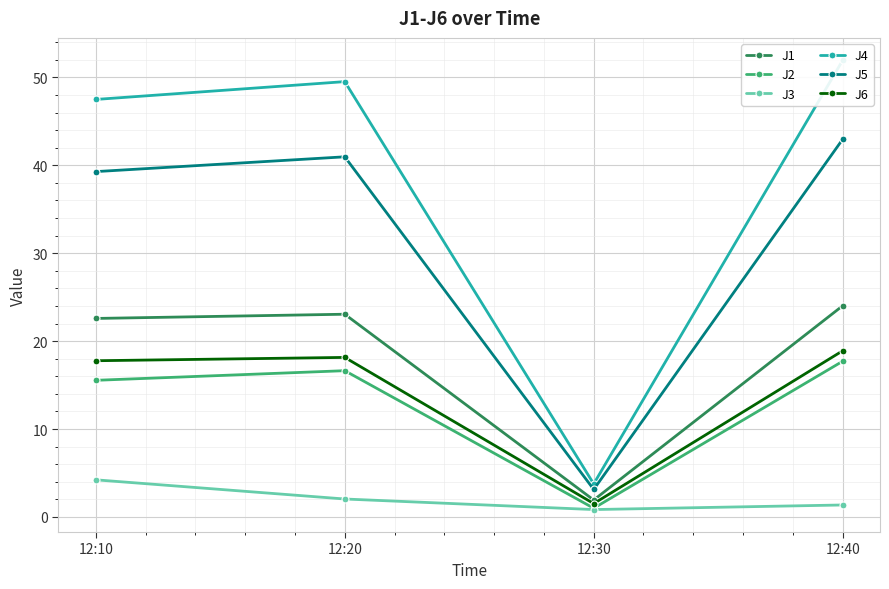

At which category is the sum across all series the highest?

12:40